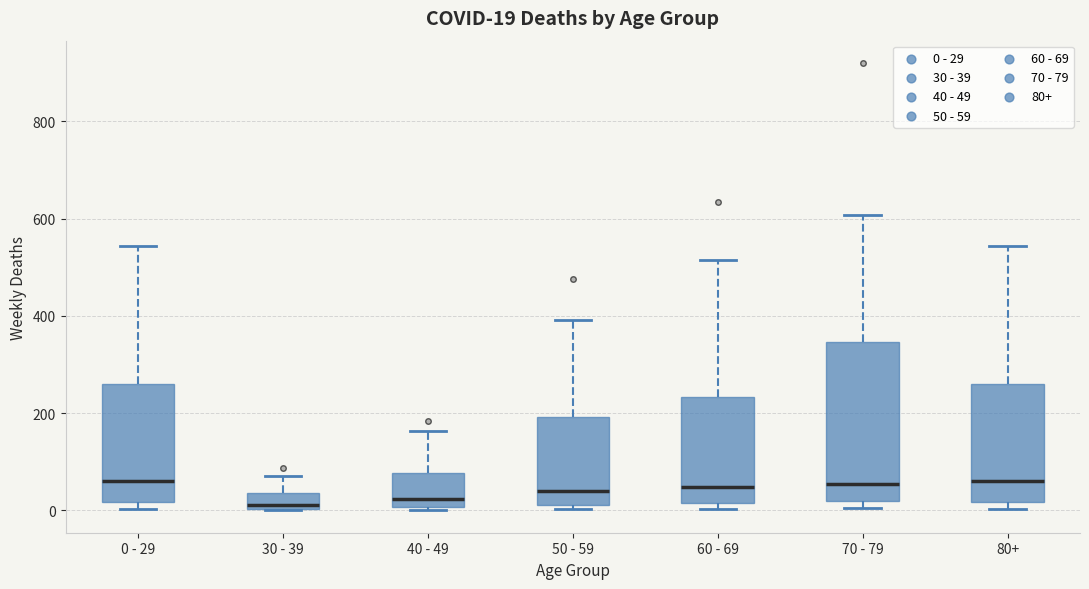

Comparing the boxes themselves (not the whiskers), which one is the tallest?

70 - 79